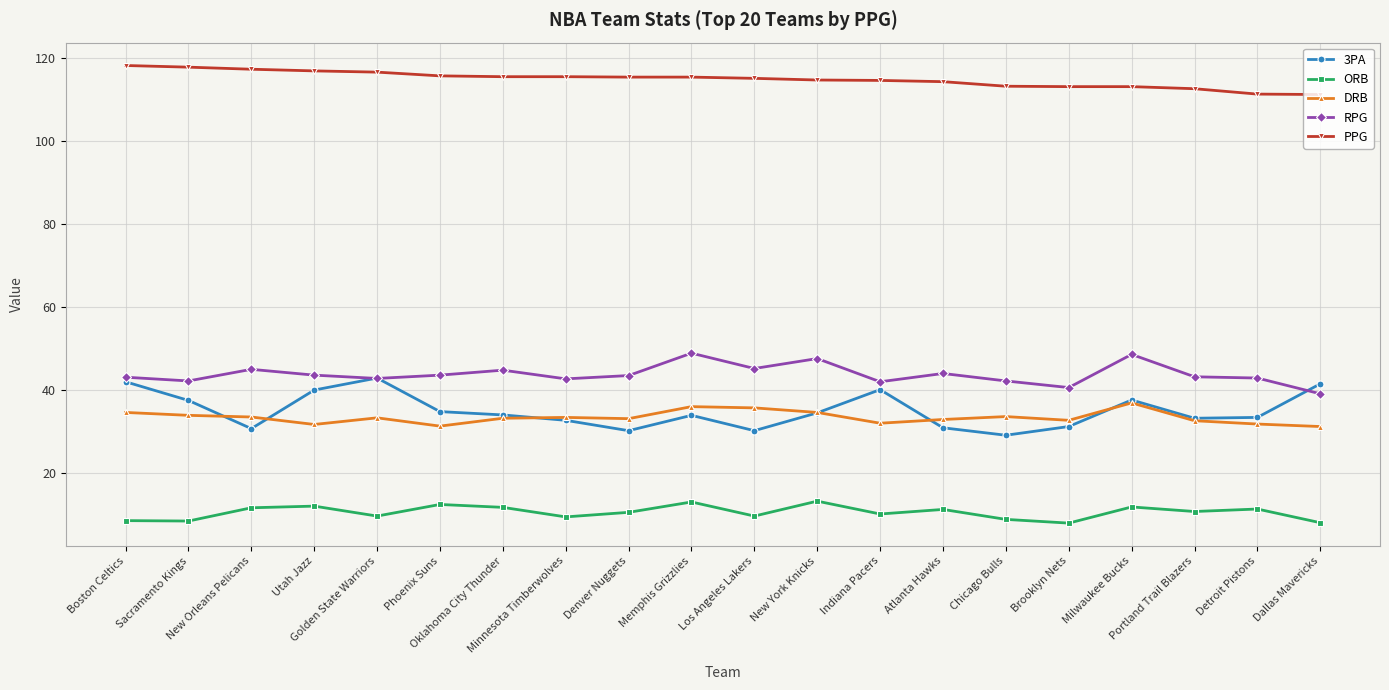

Is it true that RPG equals 39.0 at Dallas Mavericks?

True